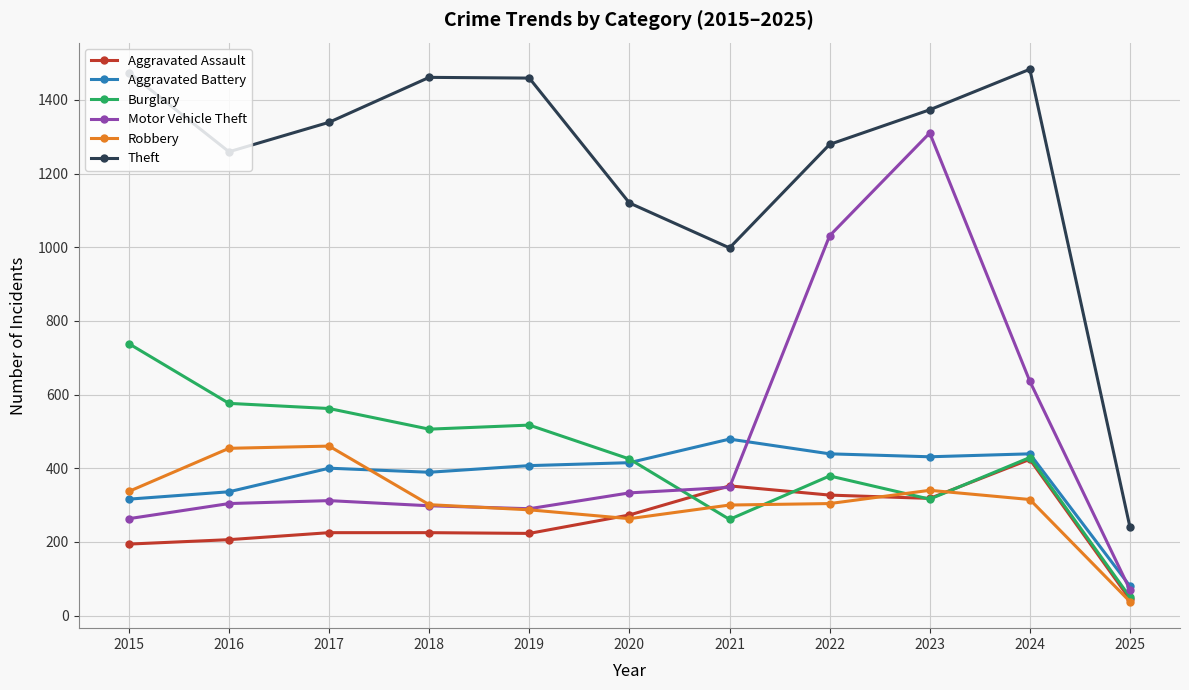

What is the difference between the Aggravated Assault values at 2022 and 2024?

97